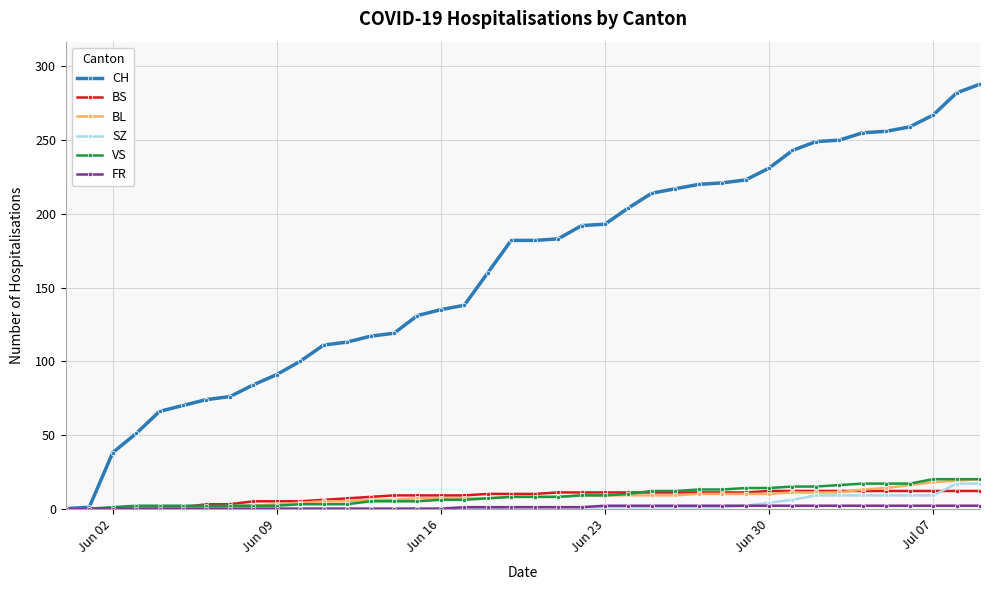

How many data points does each series have?

40